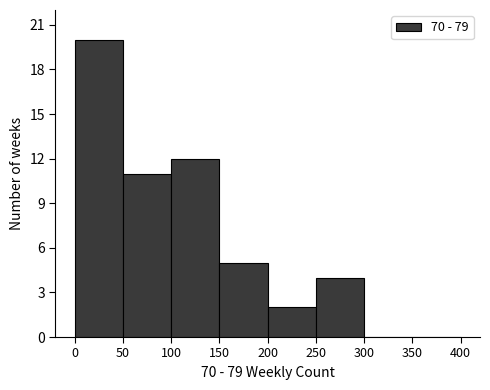

Over which range of the x-axis is the bar tallest?

0 to 50